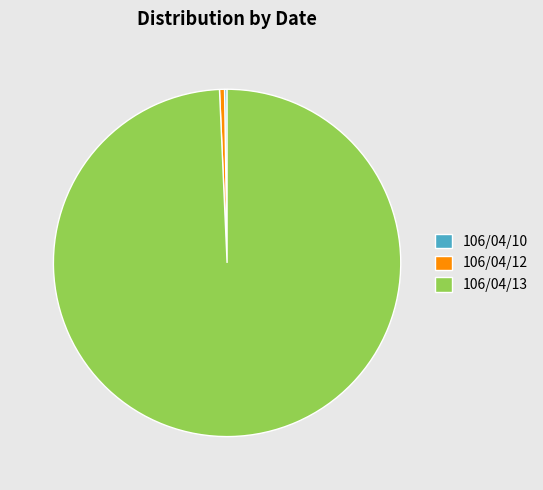

Is 106/04/12 the majority of the pie?

No